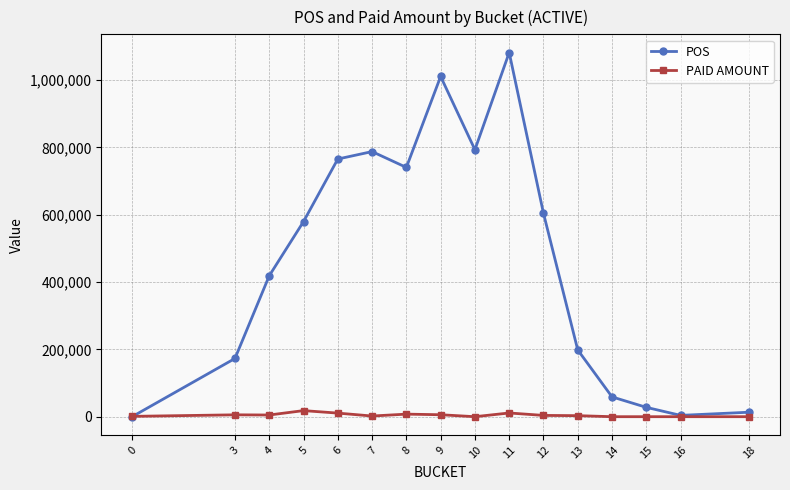

Between 3 and 8, which series saw the biggest shift?

POS